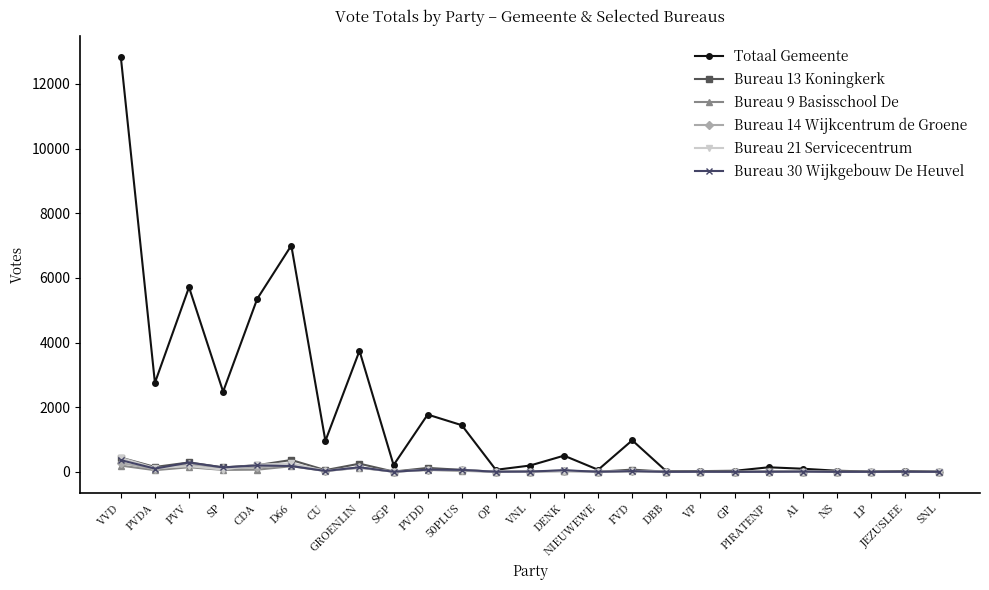

True or false: Bureau 14 Wijkcentrum de Groene has more than 2 points higher than both neighbors.

True